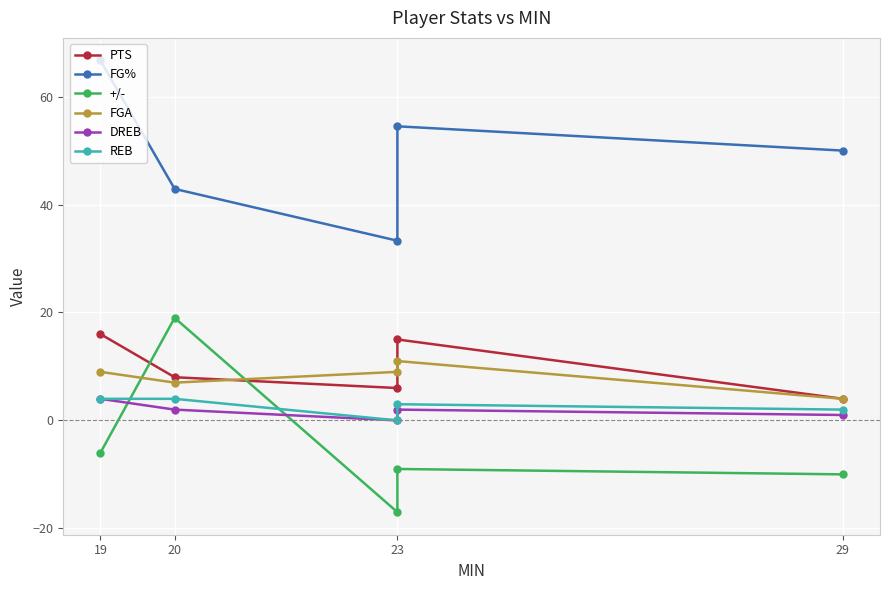

Where is the first local minimum for PTS?

23